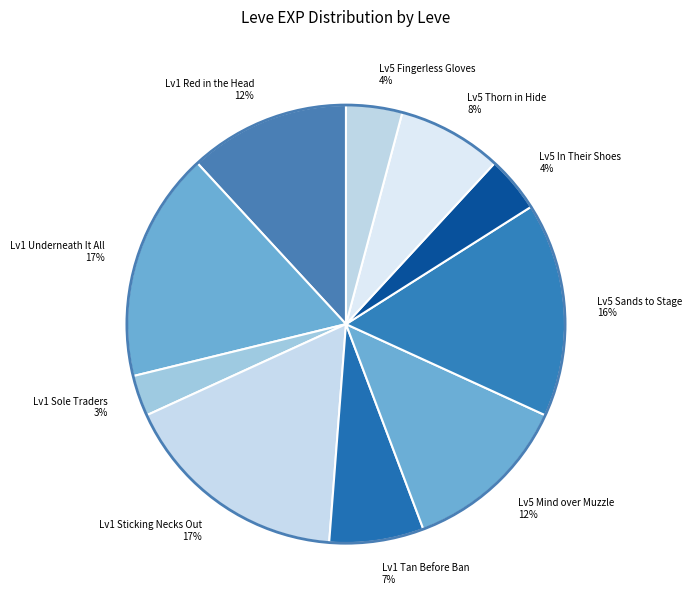

Does any single category account for the majority?

No